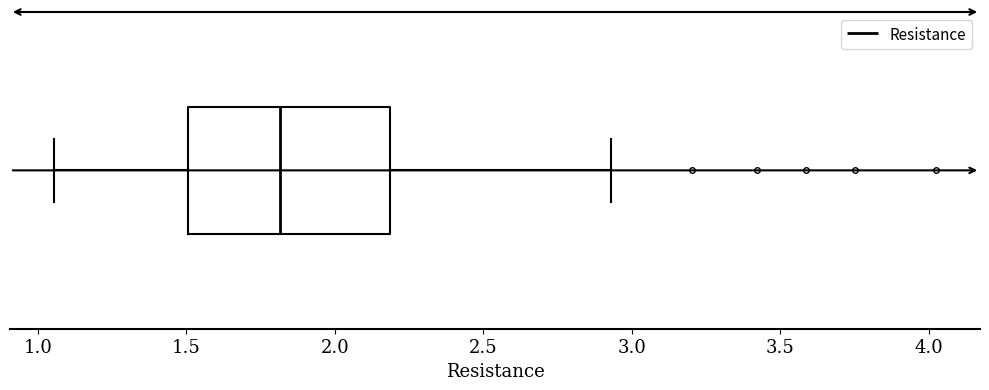

Read this box plot against the x-axis: the position of the median line, the range covered by the box, and the ends of both whiskers. The values are not printed on the chart, so give them approximately, as read against the axis.

median 1.80, box 1.50 to 2.20, whiskers 1.05 to 2.95